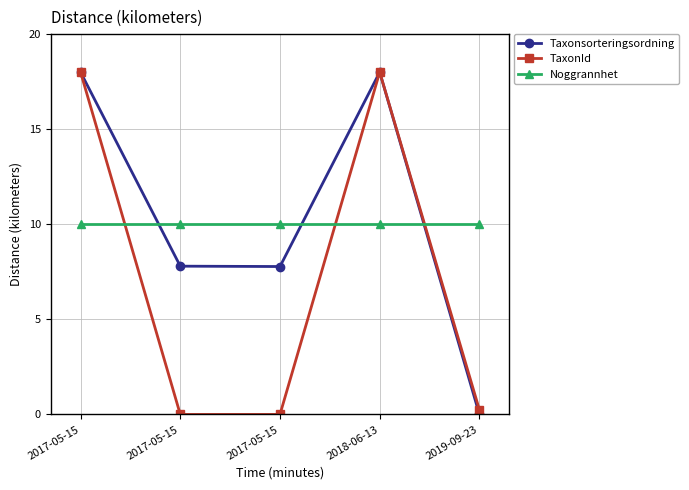

What is the average value of the Taxonsorteringsordning series?

10.3